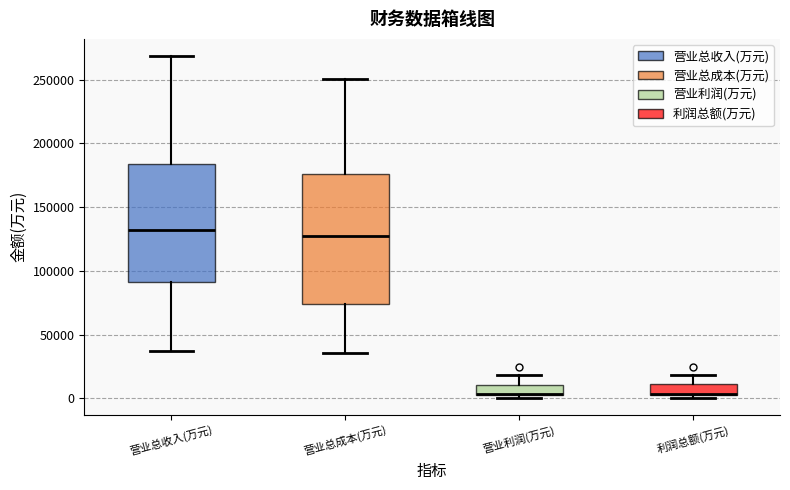

Reading left to right, read every box against the y-axis: the position of its median line, the range the box covers, and the ends of its whiskers. The values are not printed on the chart, so give them approximately, as read against the axis.

营业总收入(万元): median 130000, box 90000 to 185000, whiskers 35000 to 270000
营业总成本(万元): median 125000, box 75000 to 175000, whiskers 35000 to 250000
营业利润(万元): median 5000 (drawn on the box's lower edge), box 5000 to 10000, whiskers 0 to 20000
利润总额(万元): median 5000 (drawn on the box's lower edge), box 5000 to 10000, whiskers 0 to 20000